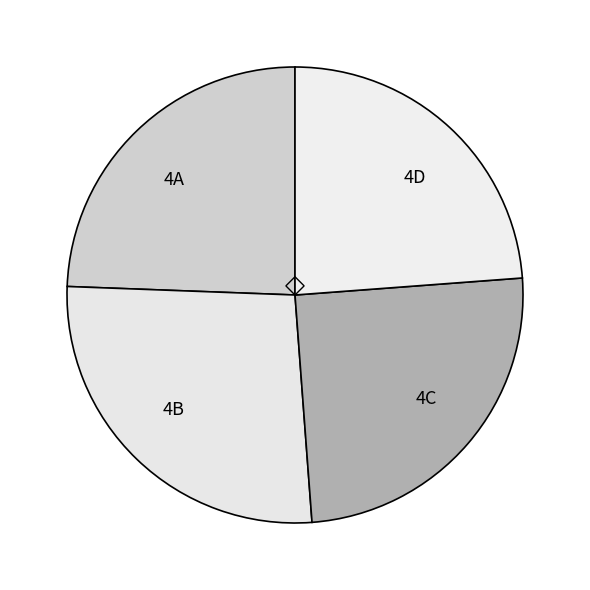

Between 4A and 4C, which is larger?

4C